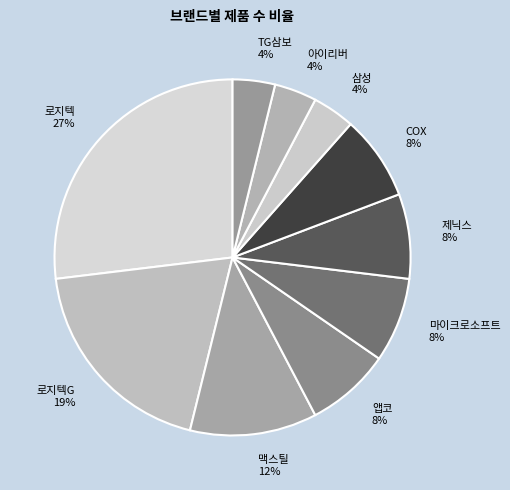

Combined, do 로지텍G 19% and 로지텍 27% account for over 50%?

No